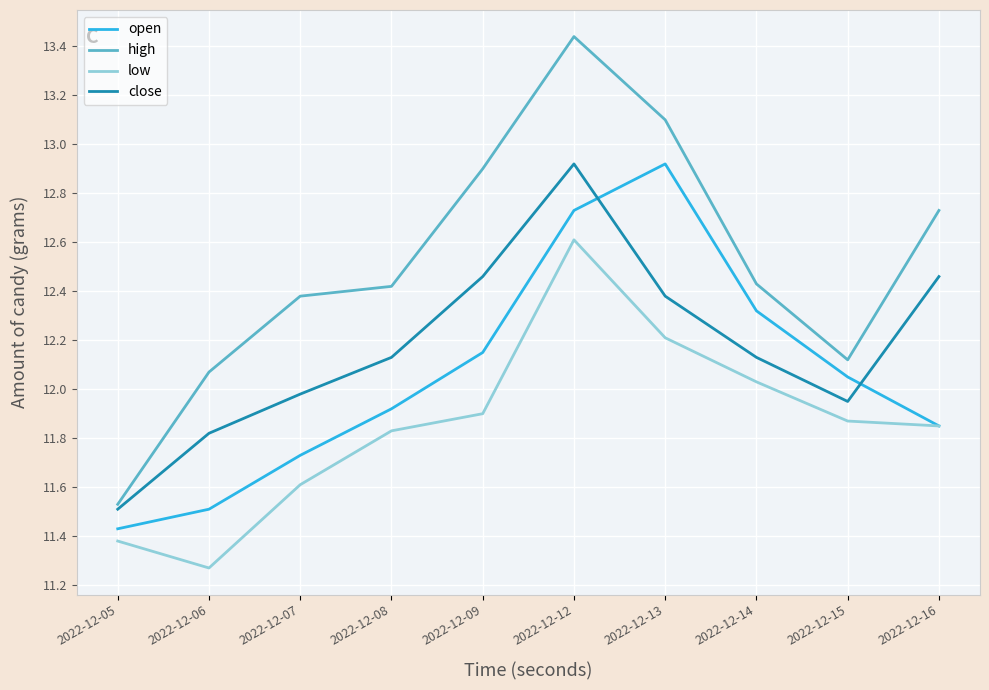

Does the chart display data point markers on the line(s)?

No